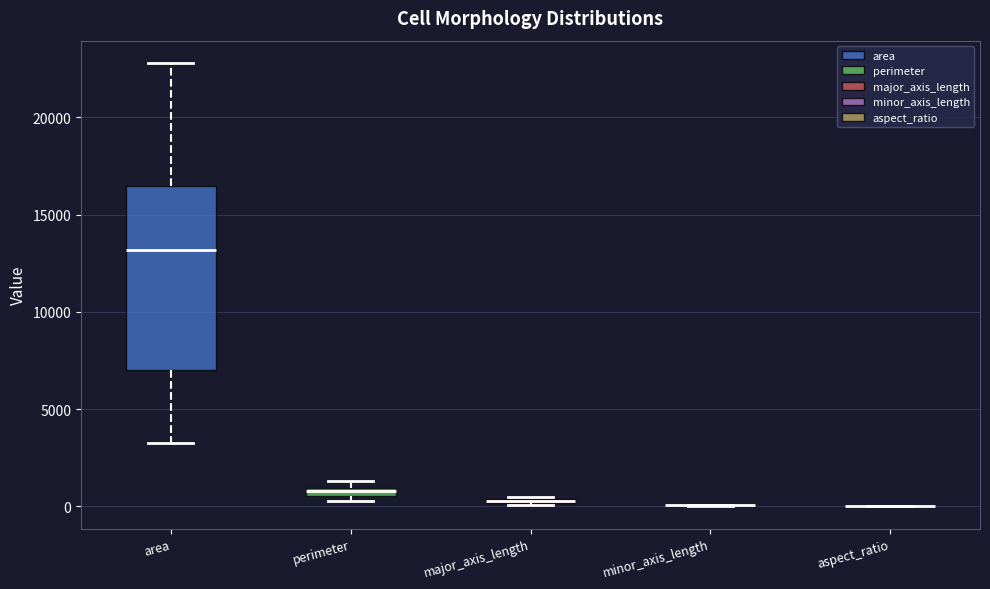

Where does the lower whisker of the box for area end on the y-axis? The values are not printed on the chart, so give them approximately, as read against the axis.

3500